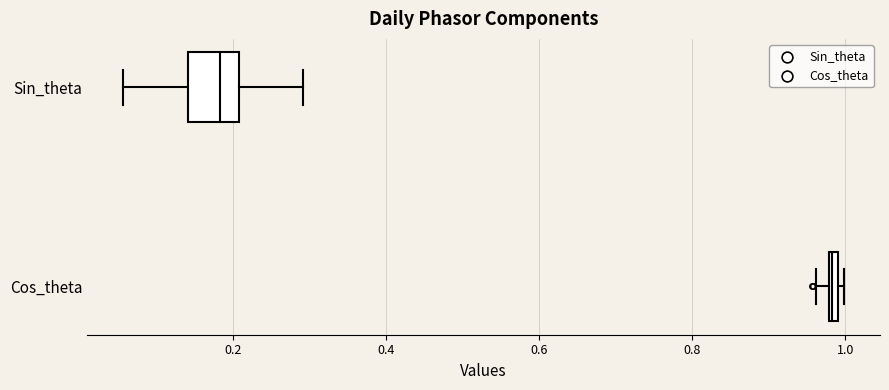

Which box is the widest, from its left edge to its right edge?

Sin_theta